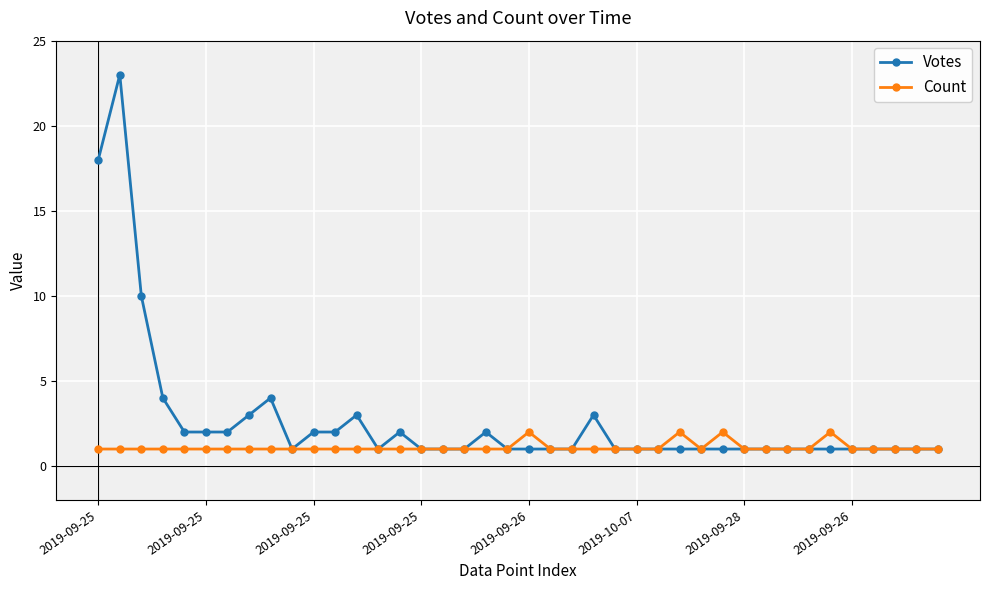

Rank the series by their maximum value, from lowest to highest.

Count, Votes